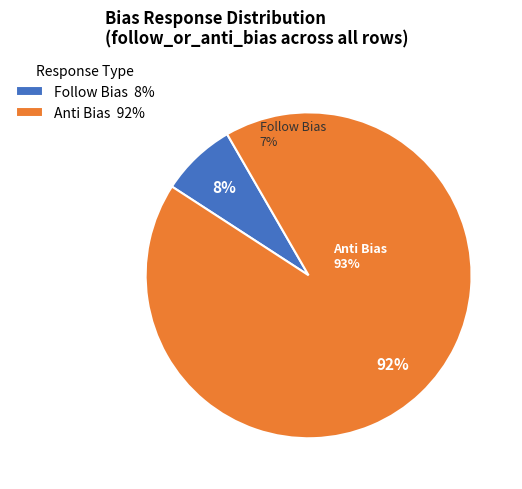

Between follow_bias and anti_bias, which is larger?

anti_bias